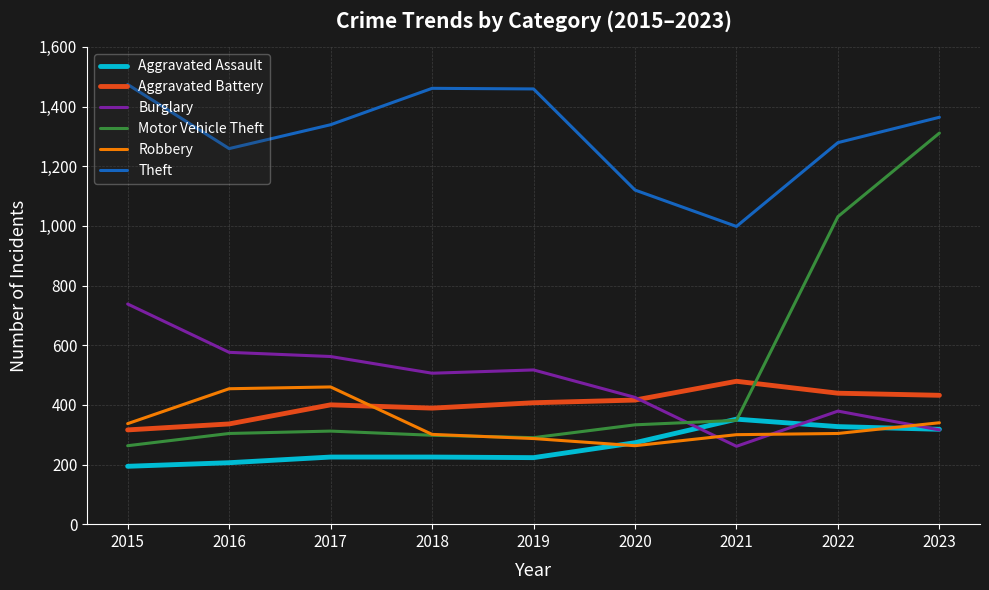

What is the sum of the Motor Vehicle Theft values at 2022 and 2018?

1329